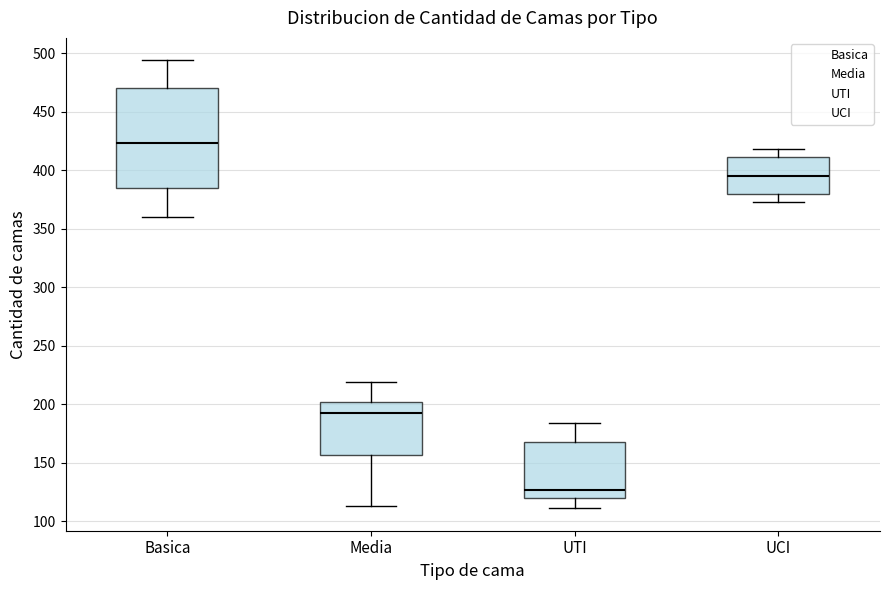

Where does the lower whisker of the box for Media end on the y-axis? The values are not printed on the chart, so give them approximately, as read against the axis.

115